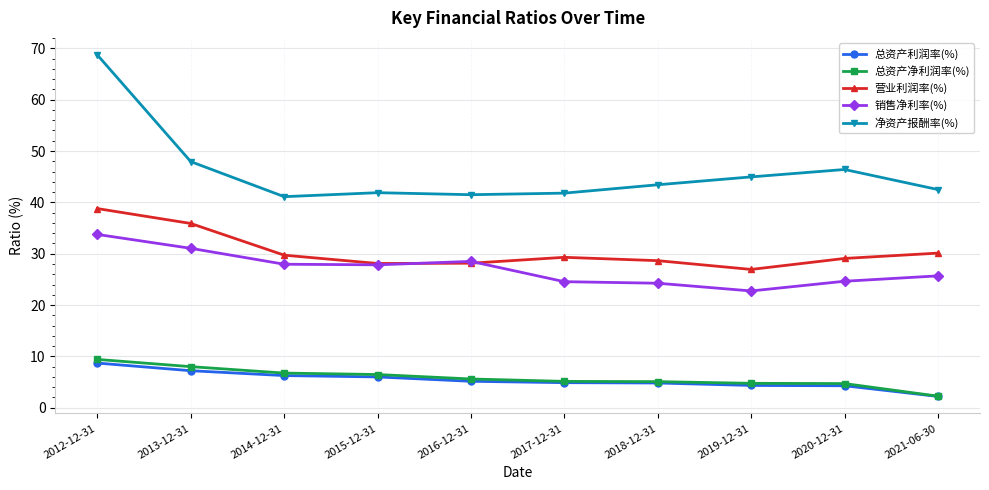

The value of 营业利润率(%) at 2020-12-31 is 43.5. True or false?

False